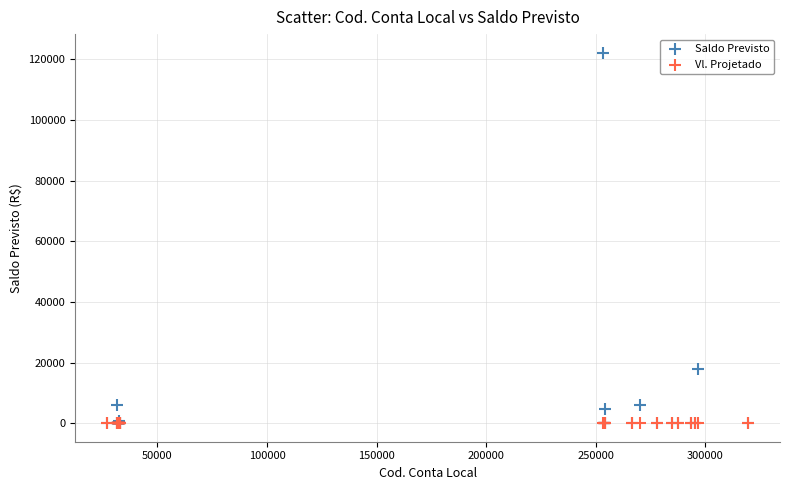

Across all series, what Y value is closest to 61119?

17807.2